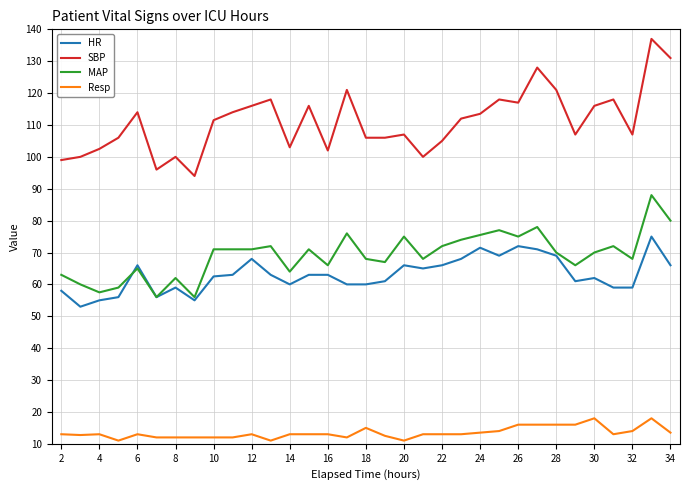

Which series has the widest spread of values?

SBP